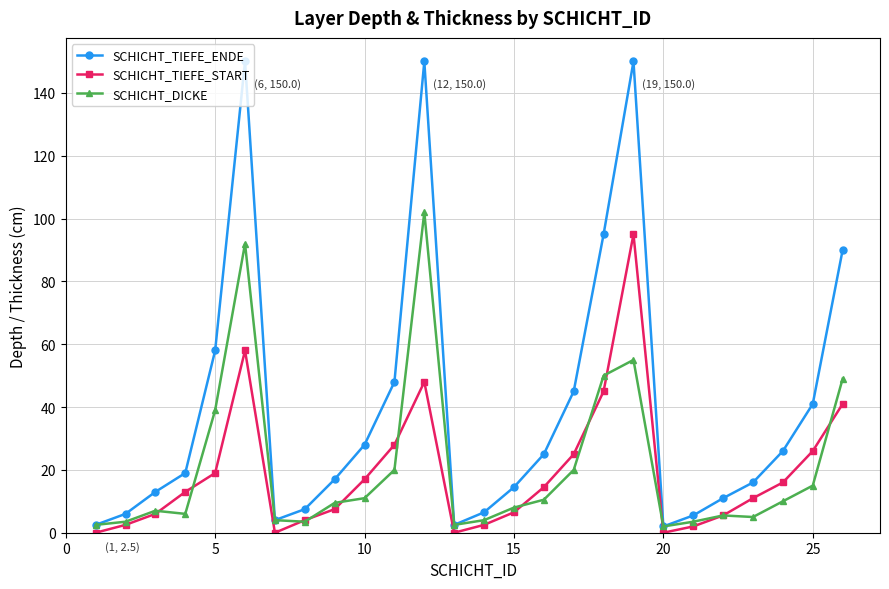

In SCHICHT_TIEFE_ENDE, how many points are higher than both neighbors (excluding endpoints)?

3